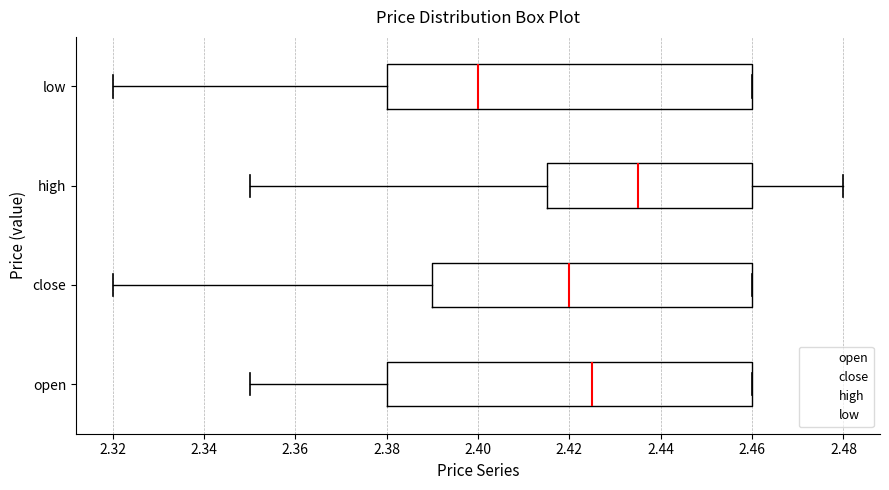

Which box has the furthest to the right median line?

high